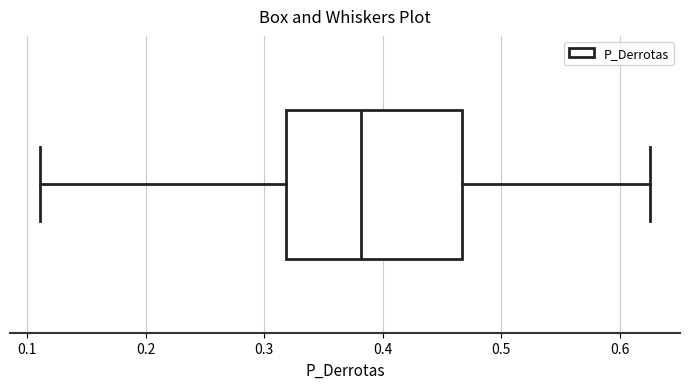

Where is the left edge of the box on the x-axis? The values are not printed on the chart, so give them approximately, as read against the axis.

0.32